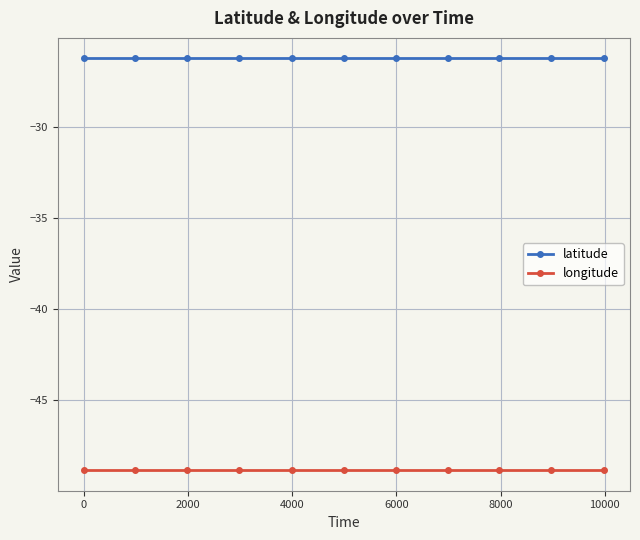

What is the greatest value displayed?

-26.3